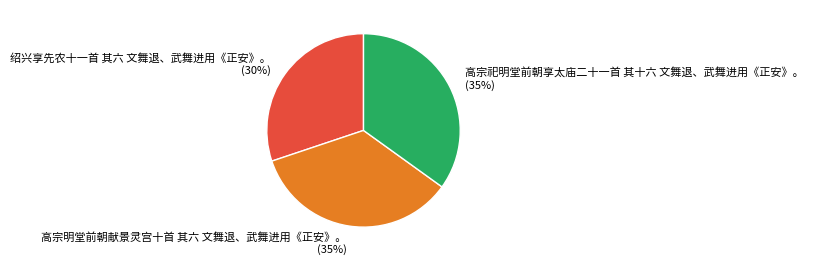

Does 高宗祀明堂前朝享太庙二十一首 其十六 文舞退、武舞进用《正安》。 represent more than half of the total?

No